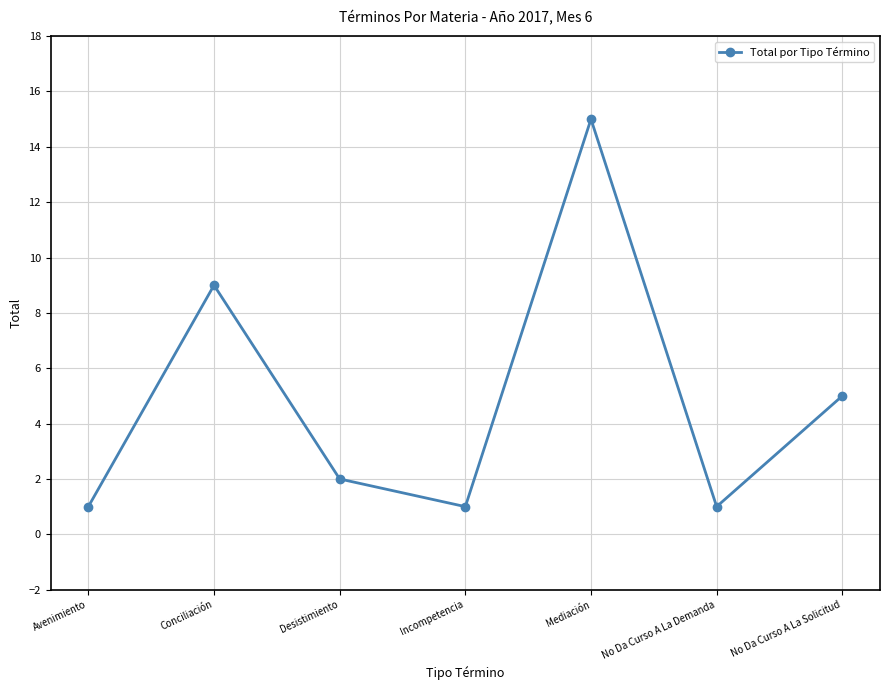

Is this an area chart (filled region under the line)?

No